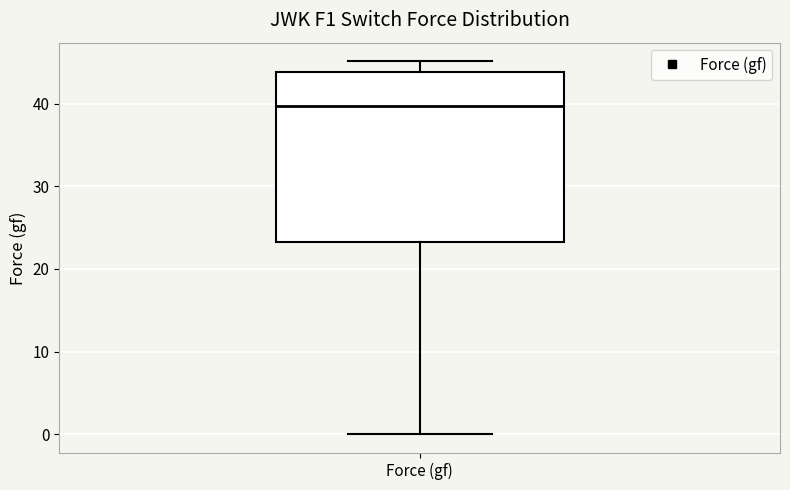

Where is the lower edge of the box for Force (gf) on the y-axis? The values are not printed on the chart, so give them approximately, as read against the axis.

23